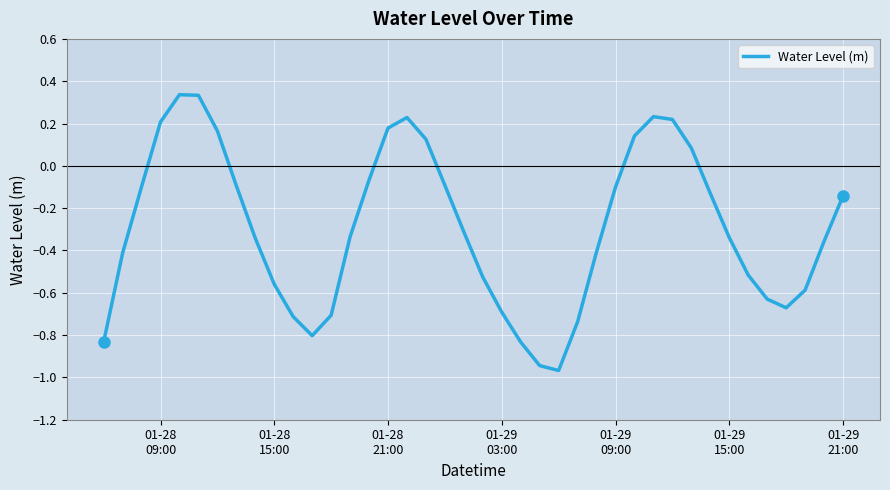

How many lines are shown in the chart?

1